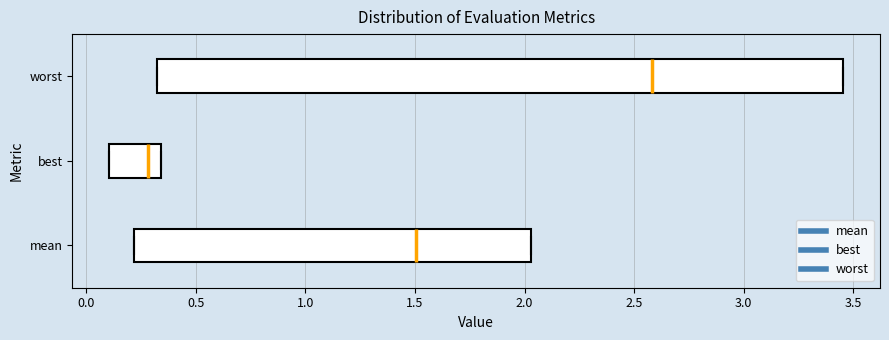

Reading bottom to top, read every box against the x-axis: the position of its median line, the range the box covers, and the ends of its whiskers. The values are not printed on the chart, so give them approximately, as read against the axis.

mean: median 1.50, box 0.20 to 2.05, whiskers 0.20 to 2.05
best: median 0.30, box 0.10 to 0.35, whiskers 0.10 to 0.35
worst: median 2.60, box 0.30 to 3.45, whiskers 0.30 to 3.45